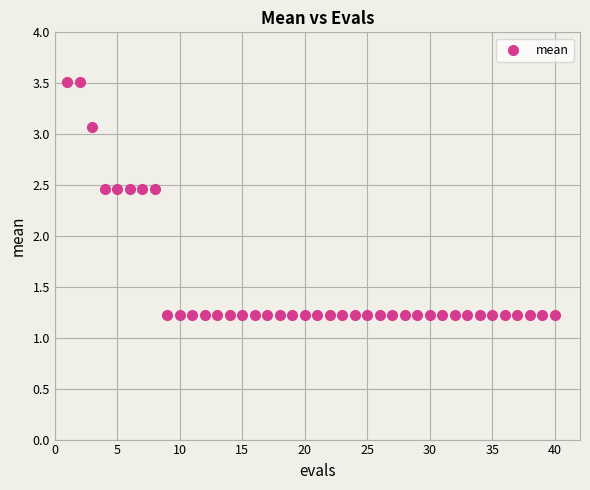

What is the range of Y values (max minus min)?

2.3